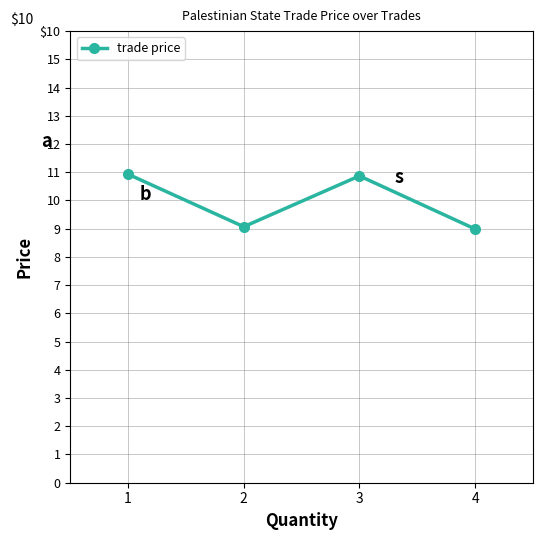

What is the value of the 2nd point from the left?

9.1